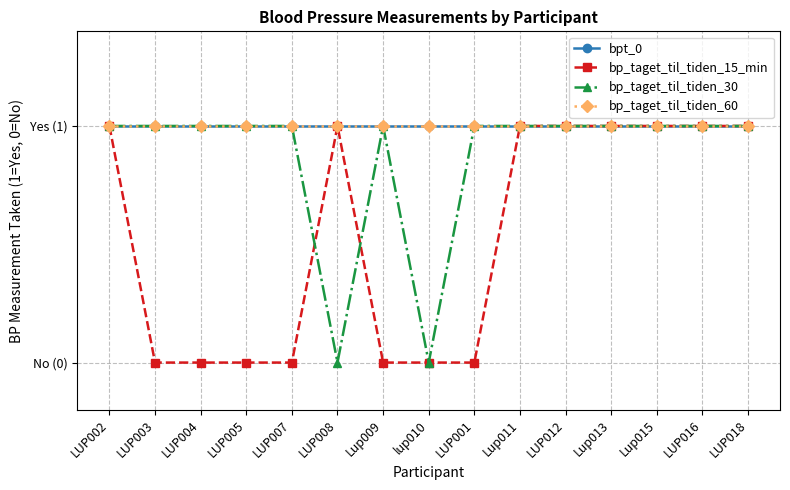

How many lines are shown in the chart?

4